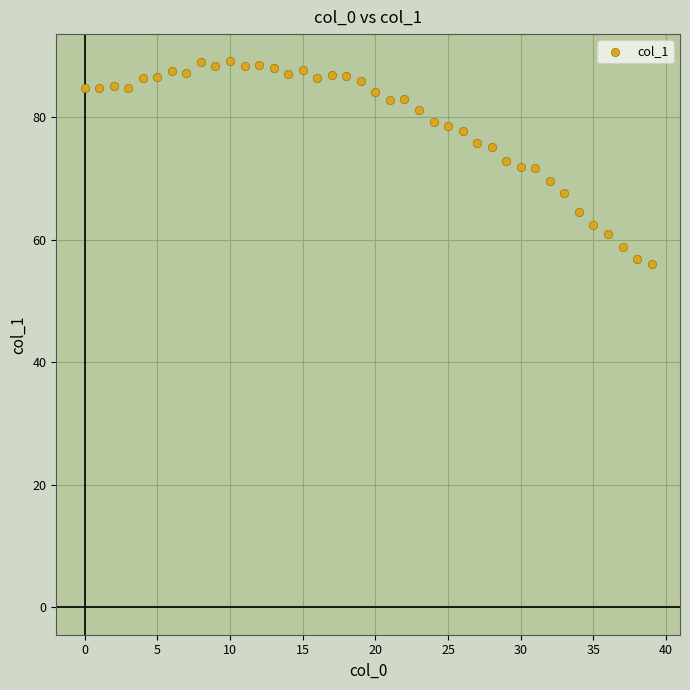

What is the range of Y values (max minus min)?

33.1